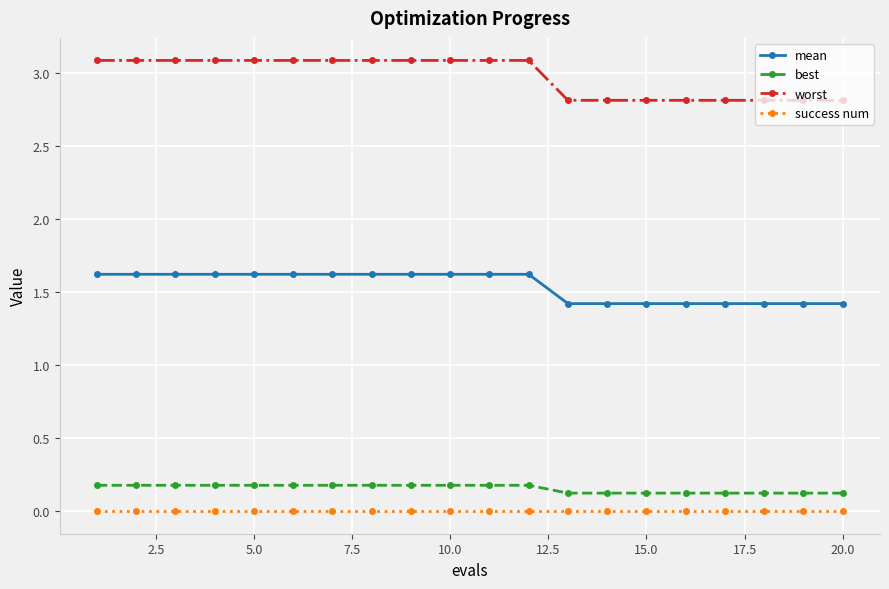

Which series has the widest spread of values?

worst